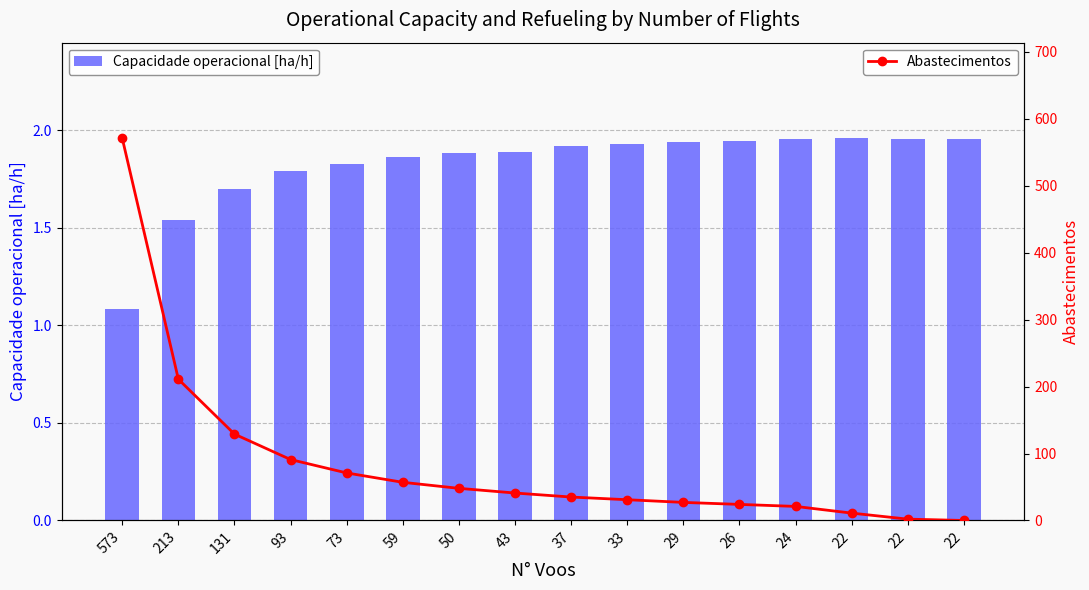

At which label does Abastecimentos reach its peak?

573